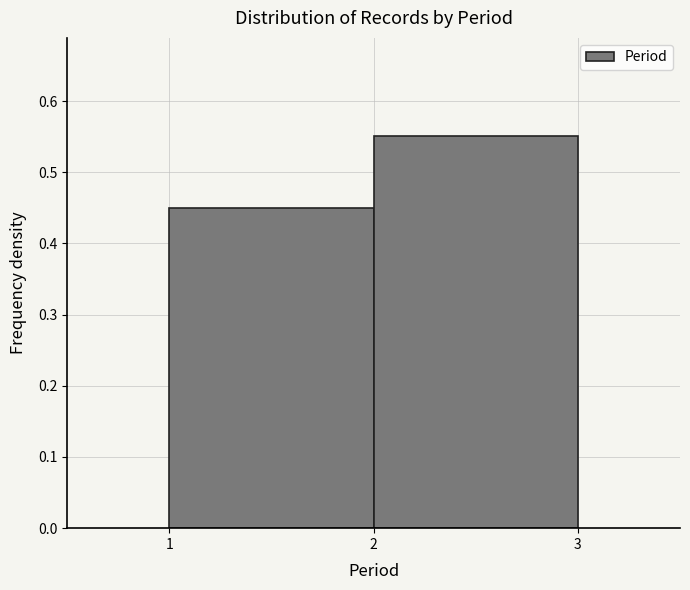

Reading left to right, transcribe this chart: for each bar, give the range it covers on the x-axis and its height. The values are not printed on the chart, so give them approximately, as read against the axis.

1 to 2: 0.45
2 to 3: 0.55